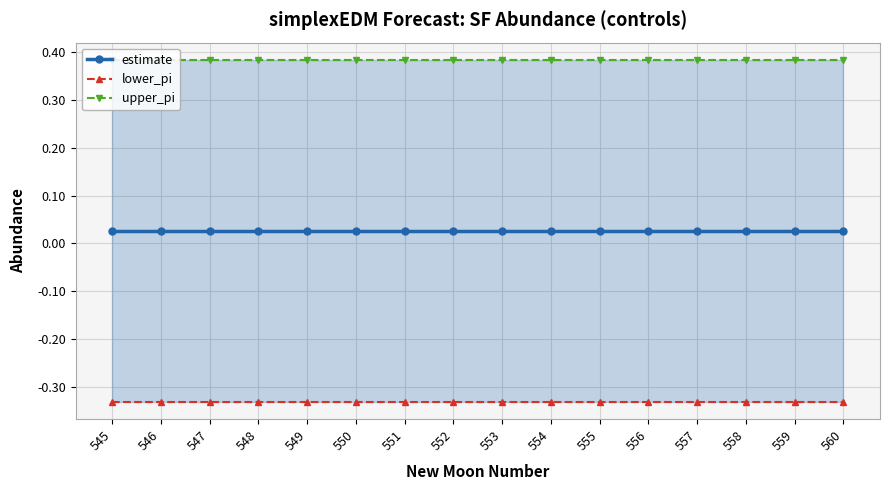

Rank the series by their maximum value, from highest to lowest.

upper_pi, estimate, lower_pi